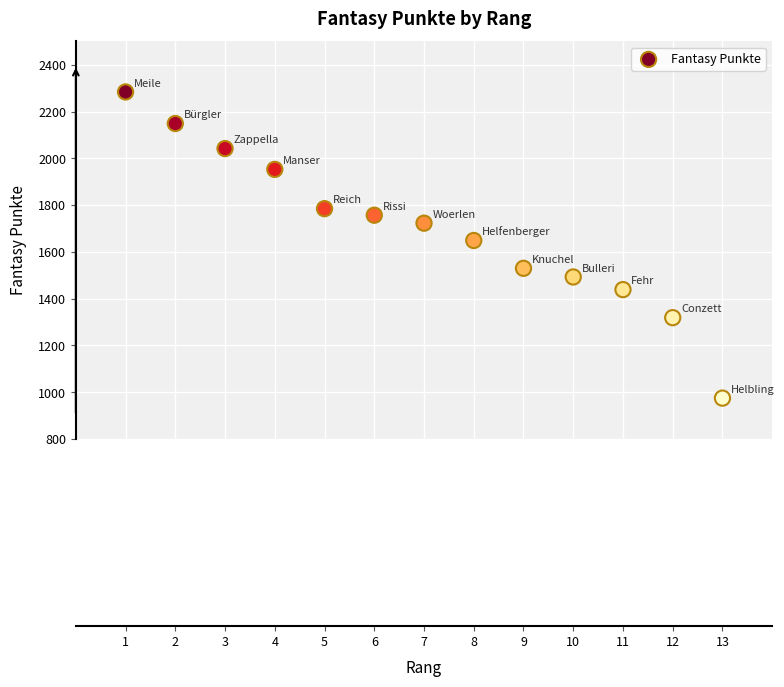

What is the range of X values (max minus min)?

12